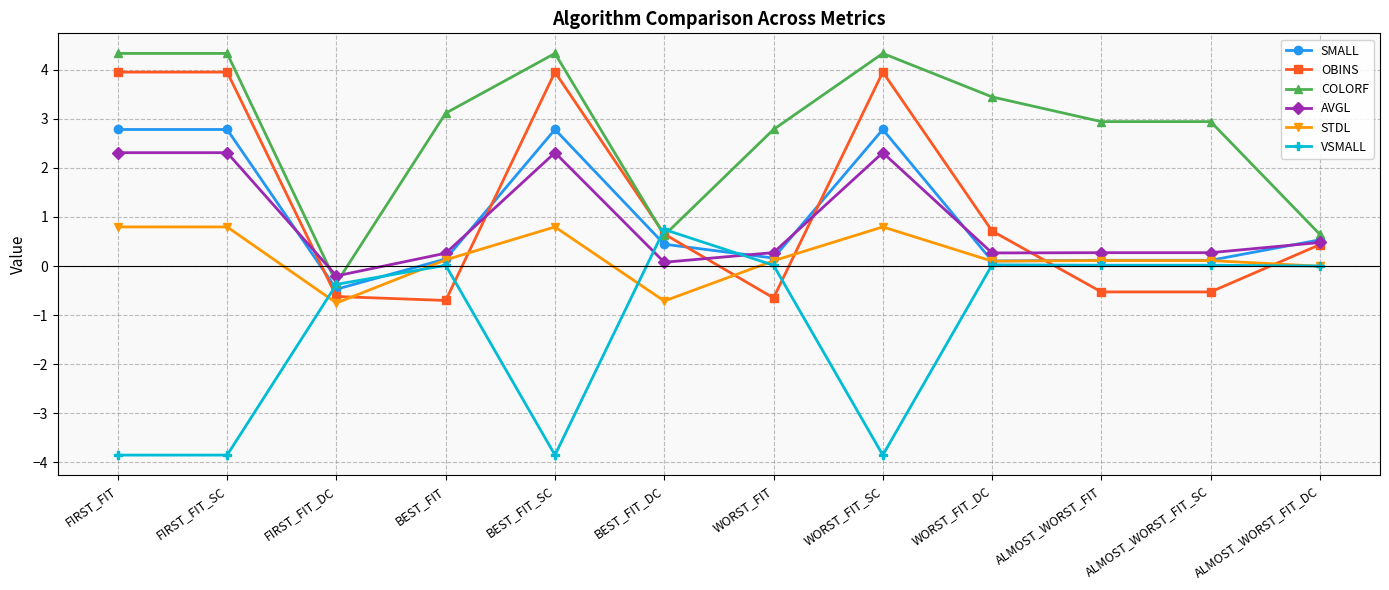

True or false: OBINS has a value of 1.9 at FIRST_FIT.

False